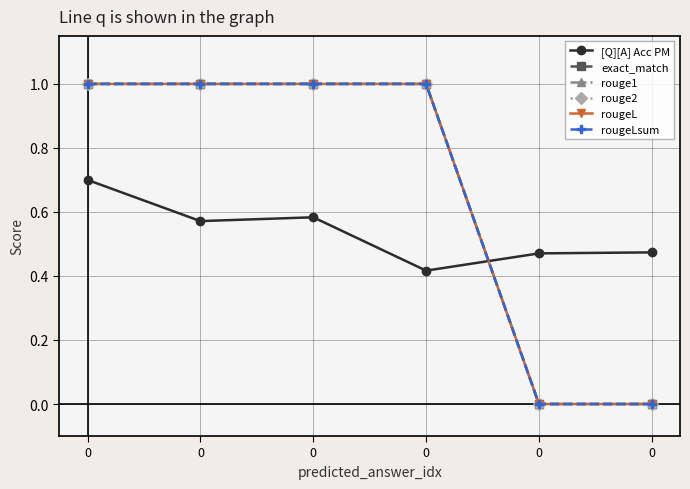

What is the difference between the highest and lowest values at 0?

0.3